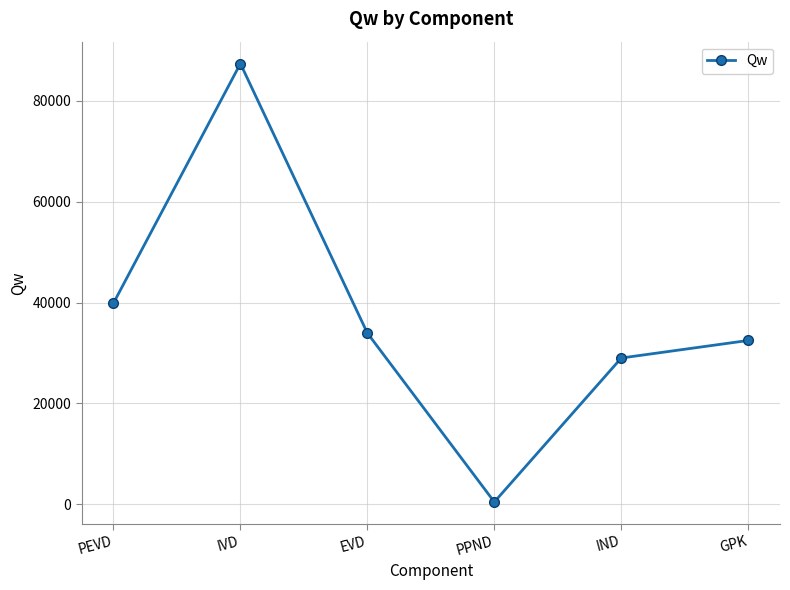

Is it true that the value at EVD is 33944.8?

True